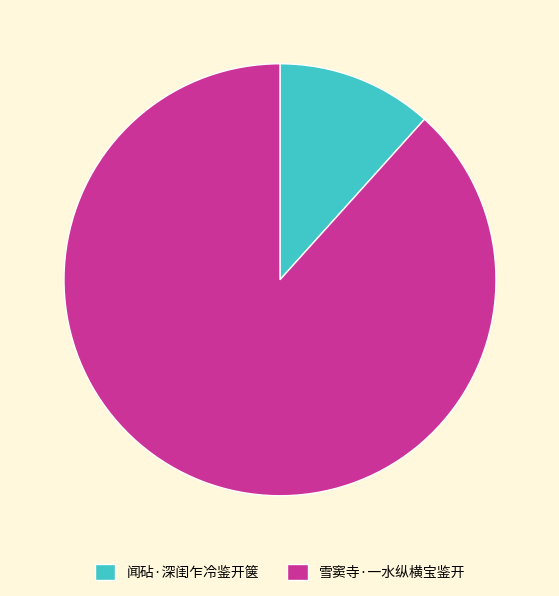

What is the smallest slice in the pie chart?

闻砧·深闺乍冷鉴开箧